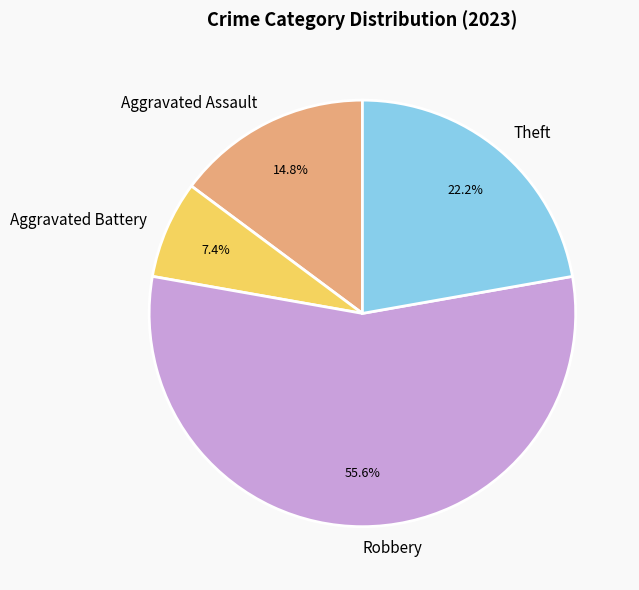

Rank the categories by value from lowest to highest.

Aggravated Battery, Aggravated Assault, Theft, Robbery